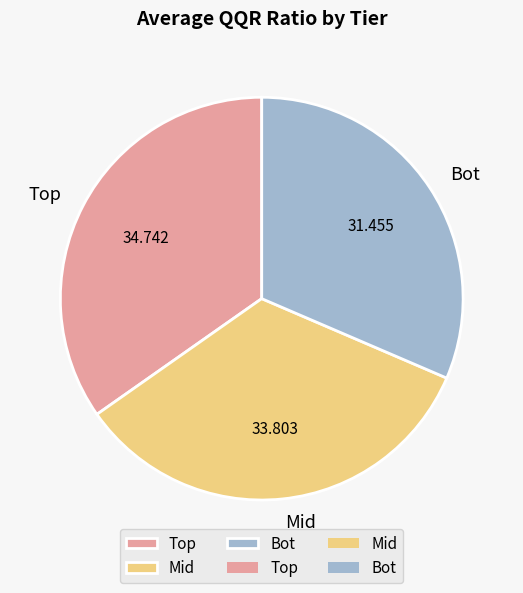

The Mid slice represents 34% of the pie. True or false?

True